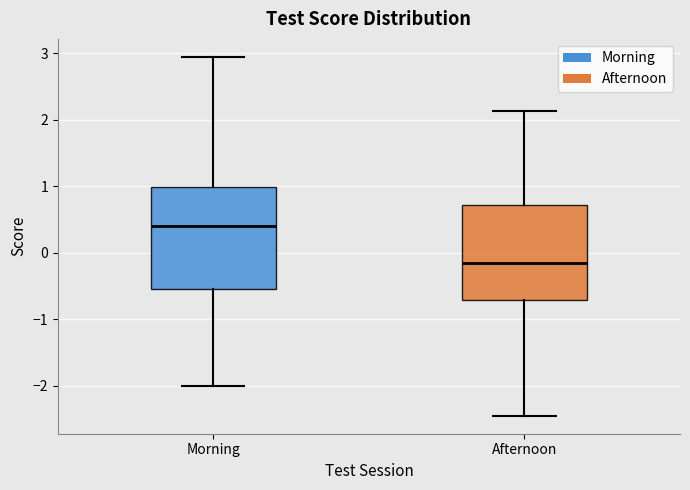

Reading left to right, read every box against the y-axis: the position of its median line, the range the box covers, and the ends of its whiskers. The values are not printed on the chart, so give them approximately, as read against the axis.

Morning: median 0.4, box -0.5 to 1.0, whiskers -2.0 to 2.9
Afternoon: median -0.2, box -0.7 to 0.7, whiskers -2.4 to 2.1